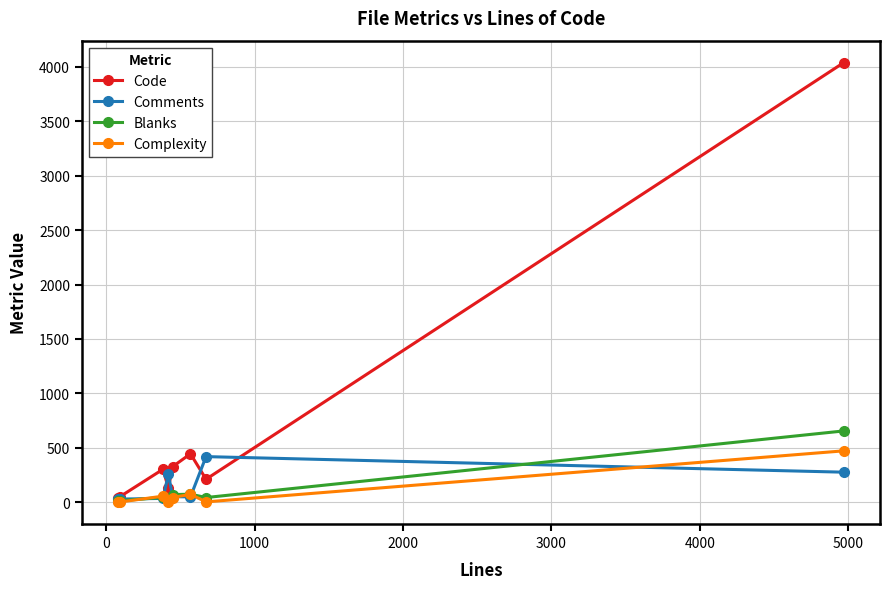

Which series has the largest range (max minus min)?

Code